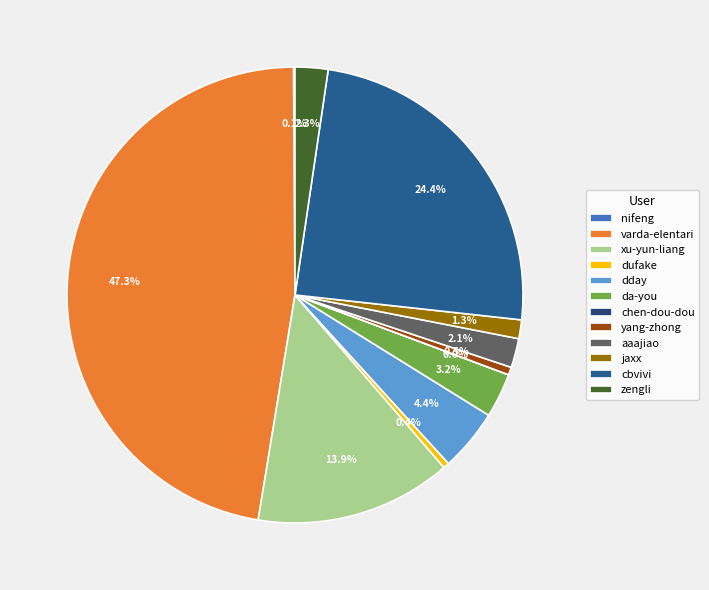

To the nearest percent, what is the difference between the largest and smallest slice percentages?

47%